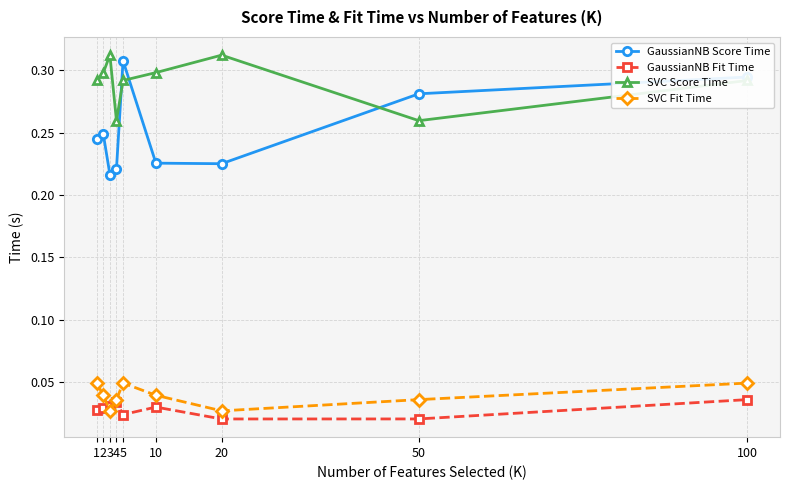

Between 2 and 4, which series saw the biggest shift?

SVC Score Time